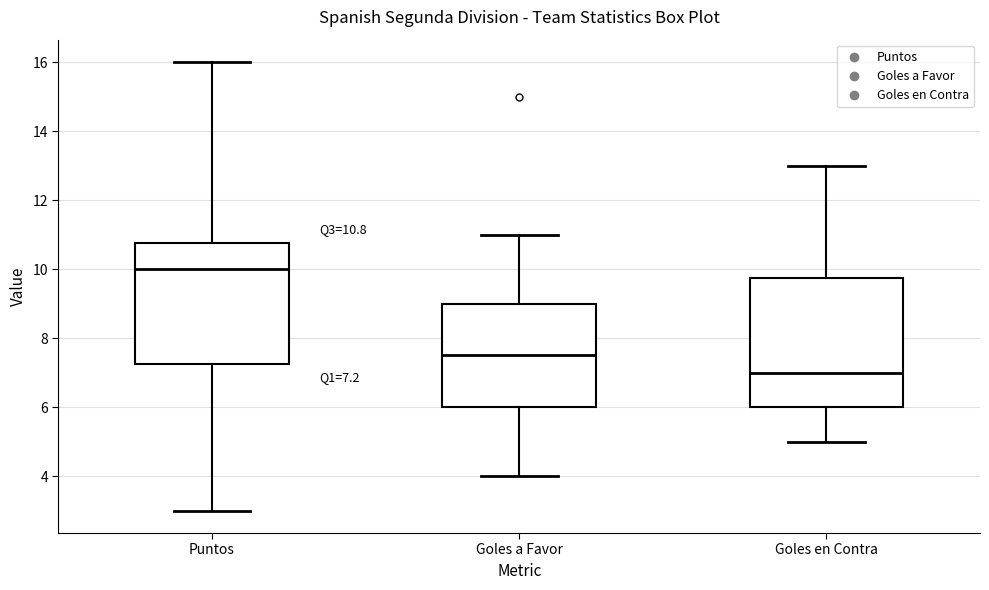

Which box is the tallest, from its lower edge to its upper edge?

Goles en Contra